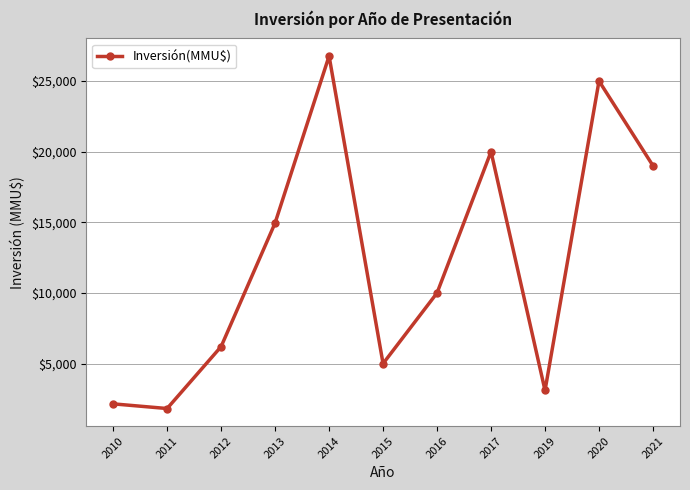

What is the minimum value shown in the chart?

1819